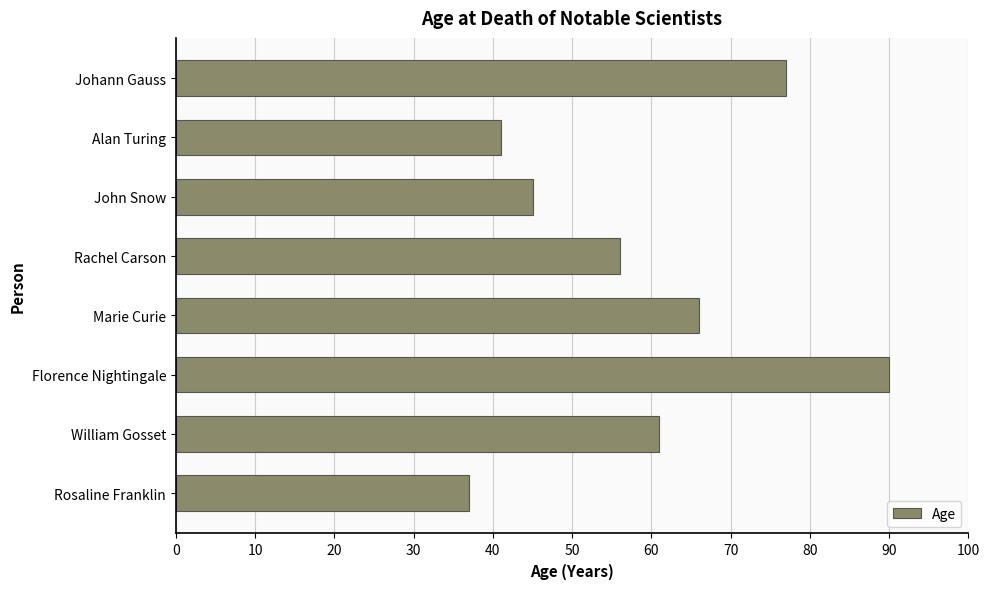

Count the number of data series in this chart.

1